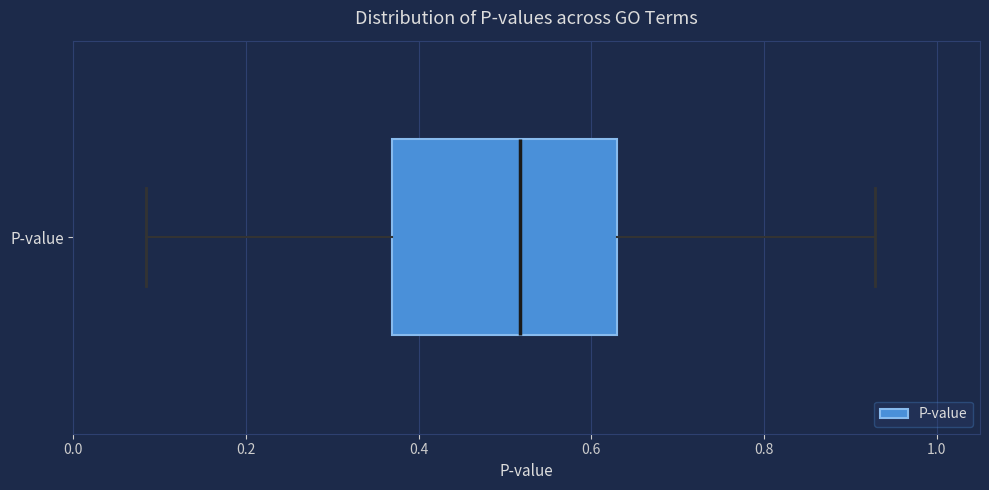

Transcribe this box plot: give where the median line is, the range the box spans, and where the two whiskers end, as read against the x-axis. The values are not printed on the chart, so give them approximately, as read against the axis.

median 0.52, box 0.36 to 0.62, whiskers 0.08 to 0.92